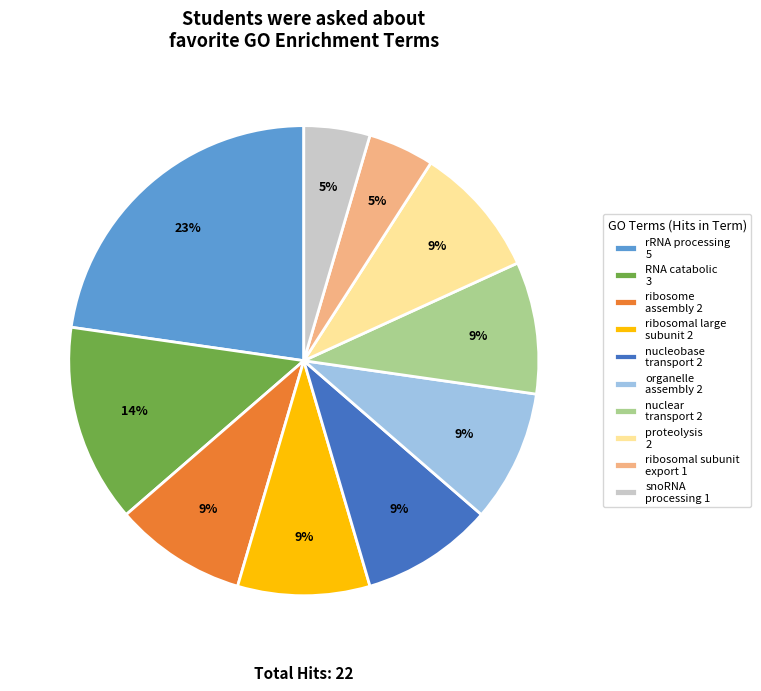

Is it true that ribosomal large subunit 2 is 9% of the pie?

True